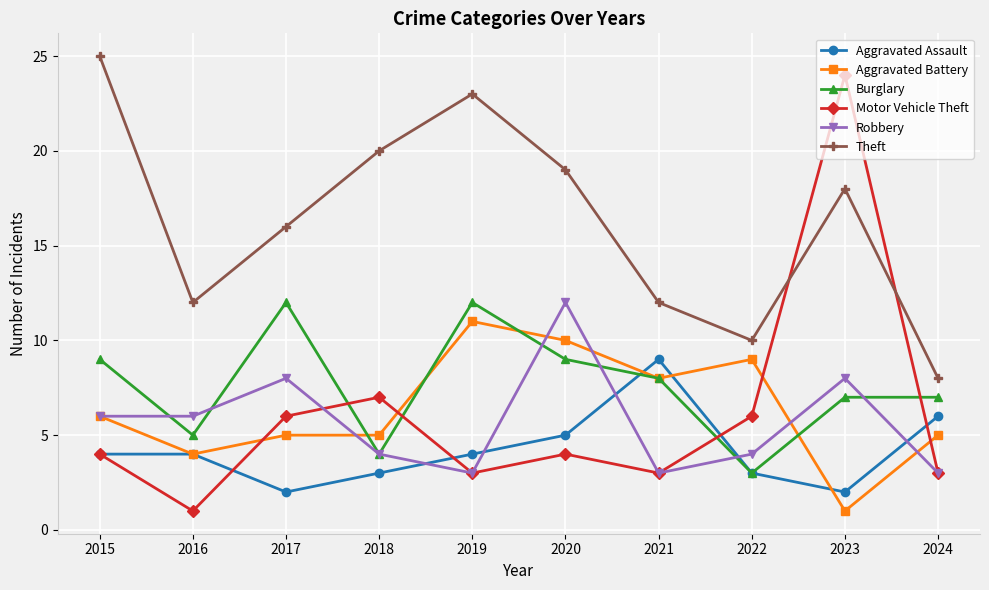

Is it true that Theft equals 8 at 2023?

False